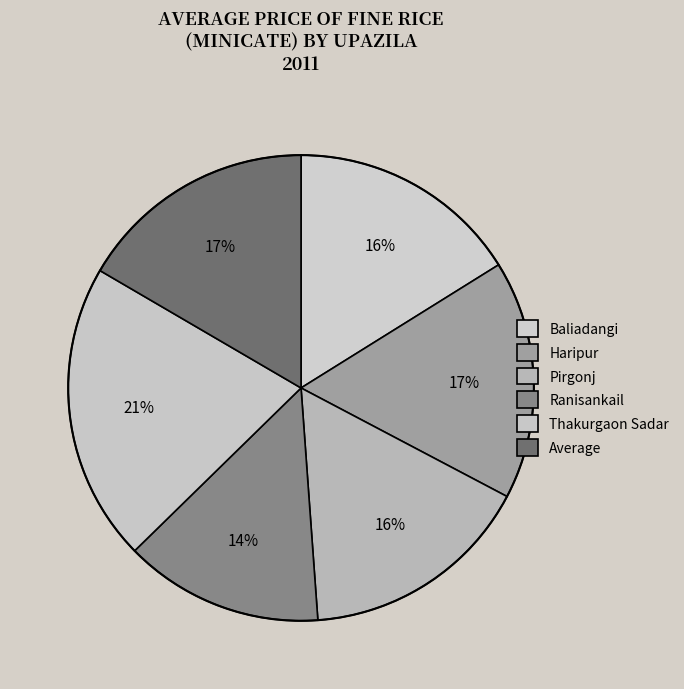

To the nearest percent, what is the difference between the largest and smallest slice percentages?

7%